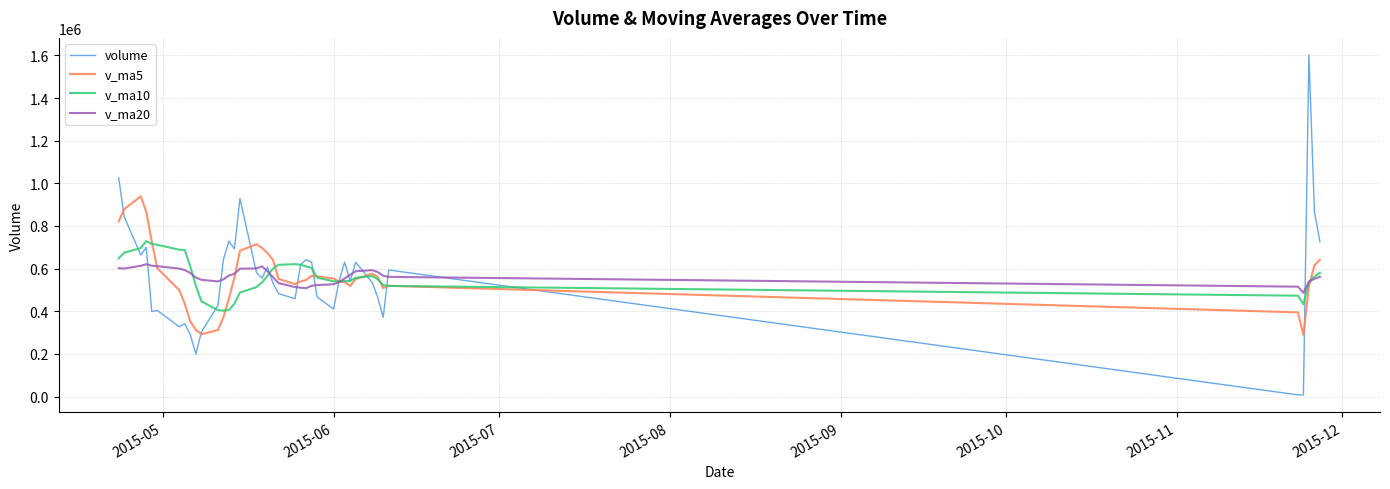

What is the minimum value for v_ma10?

402931.1